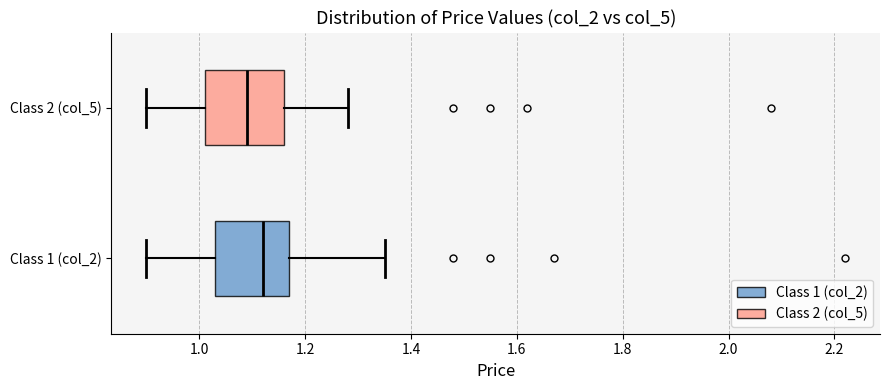

Which box has the furthest to the left median line?

Class 2 (col_5)